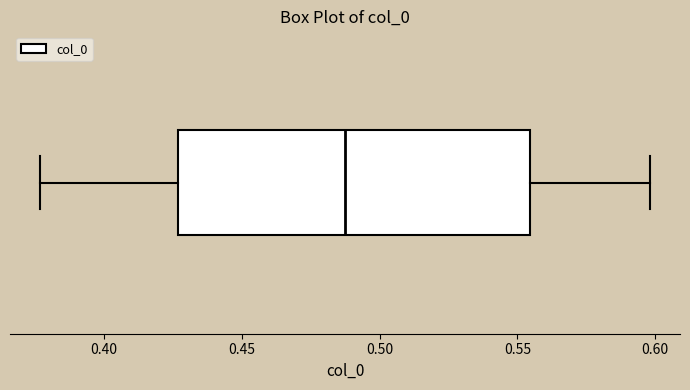

Transcribe this box plot: give where the median line is, the range the box spans, and where the two whiskers end, as read against the x-axis. The values are not printed on the chart, so give them approximately, as read against the axis.

median 0.490, box 0.425 to 0.555, whiskers 0.375 to 0.600